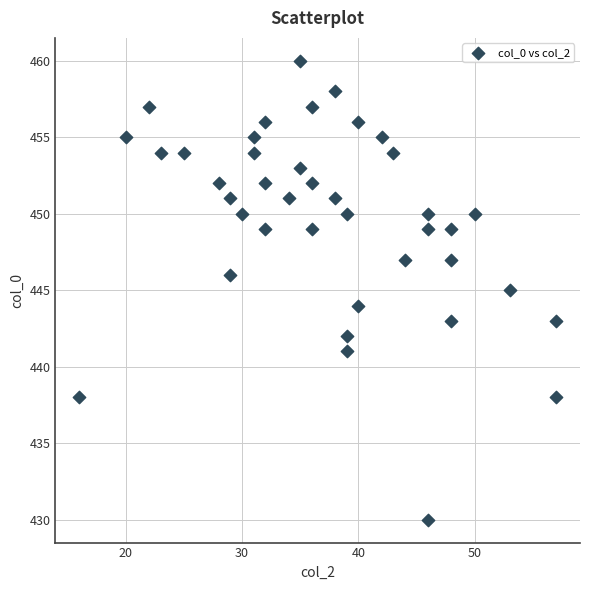

What is the range of X values (max minus min)?

41